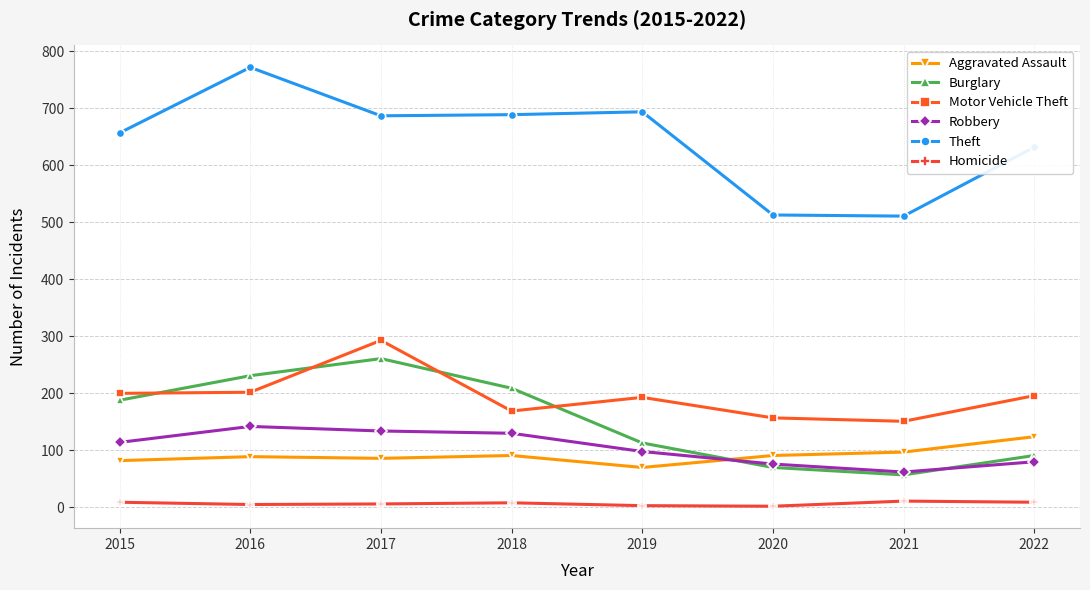

At which label is Theft closest to 641?

2022